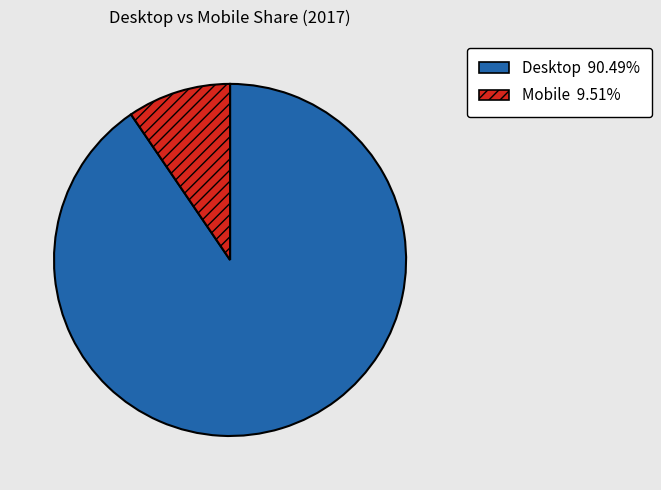

What is the smallest slice in the pie chart?

Mobile